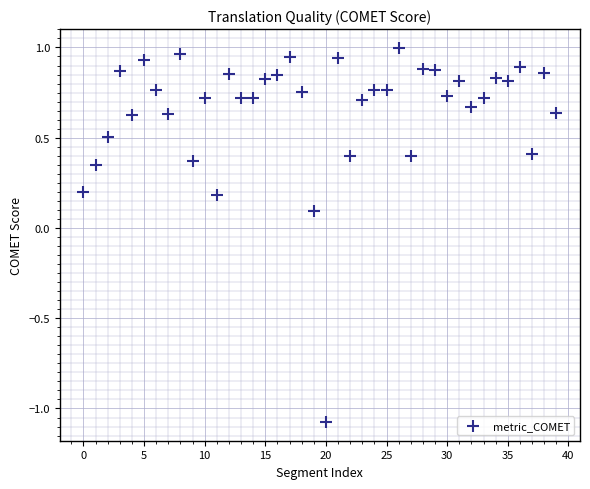

What is the range of Y values (max minus min)?

2.1